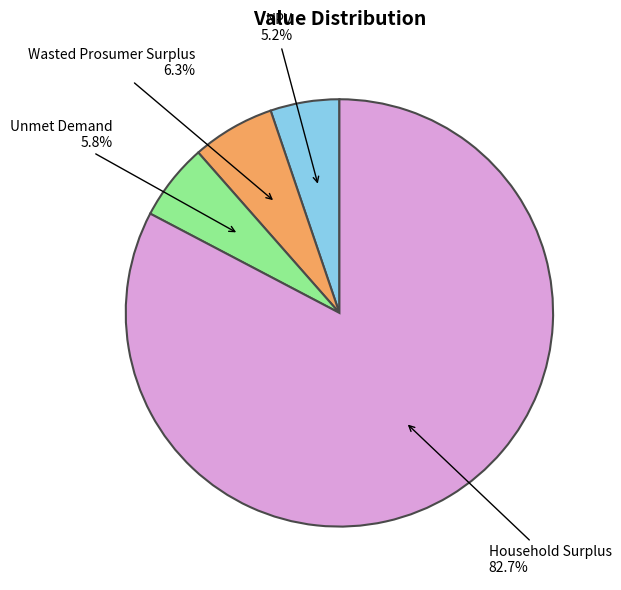

Is it true that Household Surplus is 83% of the pie?

True